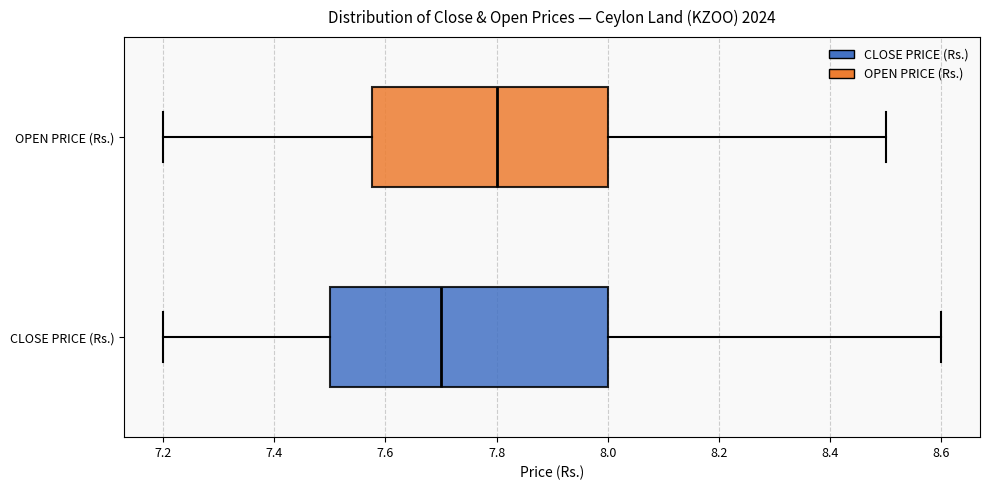

Reading bottom to top, read every box against the x-axis: the position of its median line, the range the box covers, and the ends of its whiskers. The values are not printed on the chart, so give them approximately, as read against the axis.

CLOSE PRICE (Rs.): median 7.70, box 7.50 to 8.00, whiskers 7.20 to 8.60
OPEN PRICE (Rs.): median 7.80, box 7.58 to 8.00, whiskers 7.20 to 8.50